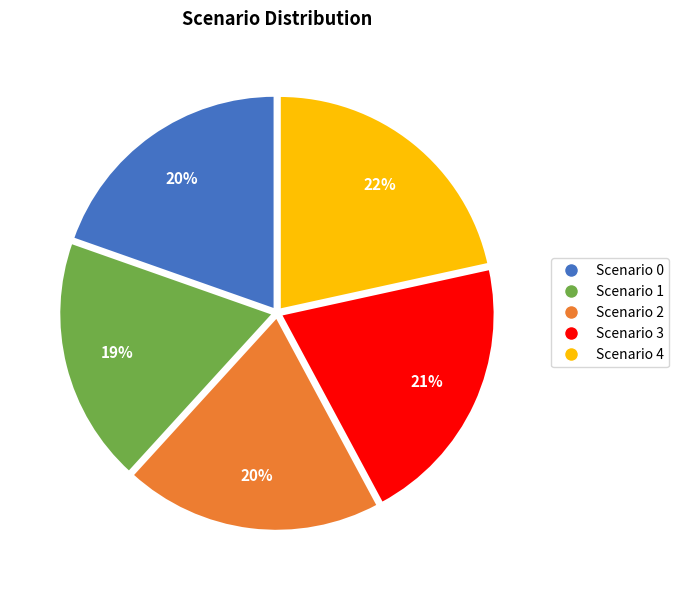

To the nearest percent, what is the difference between the Scenario 3 and Scenario 0 slice percentages?

1%